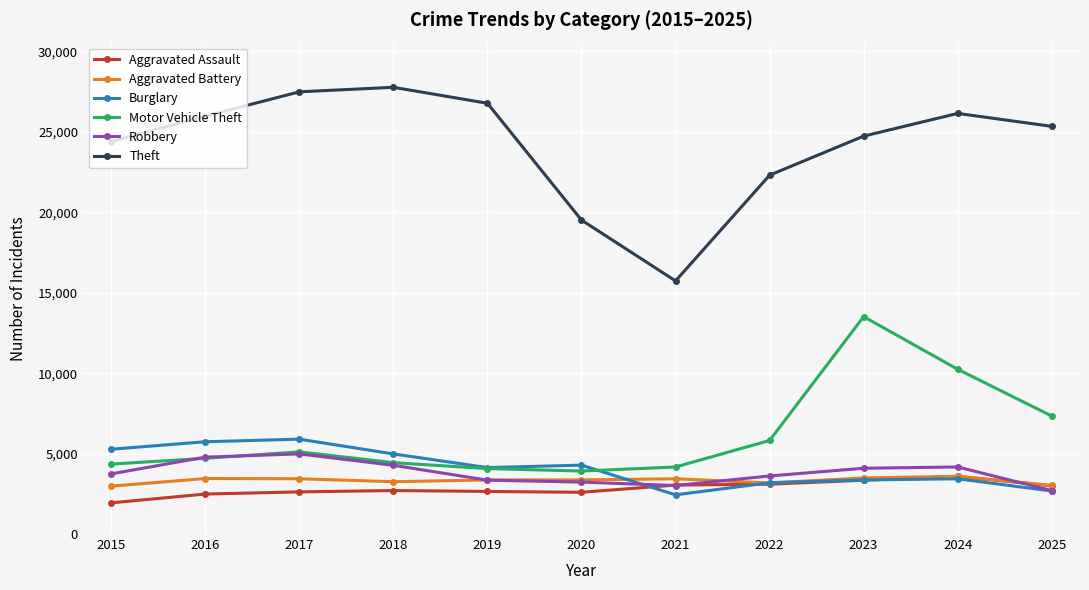

What is the value of the Aggravated Assault point at the 5th from the left?

2647